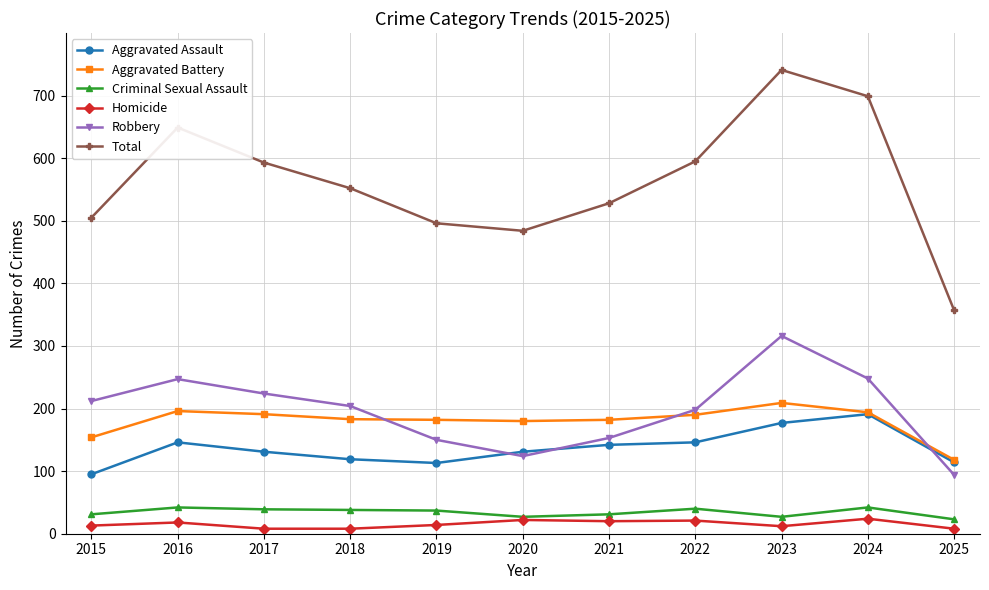

Which label corresponds to the largest value in the chart?

2023